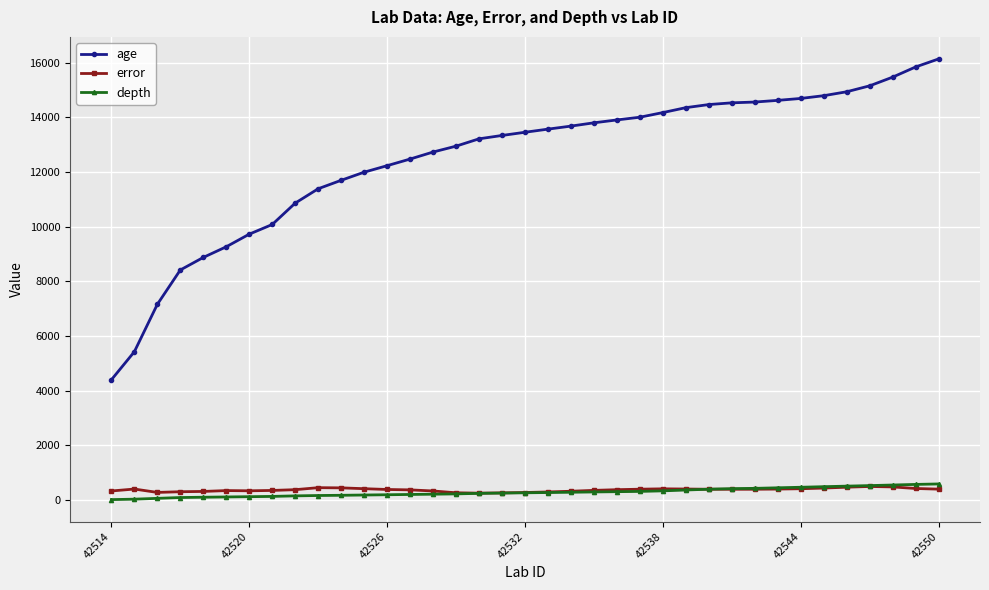

True or false: age and depth intersect in this chart.

False